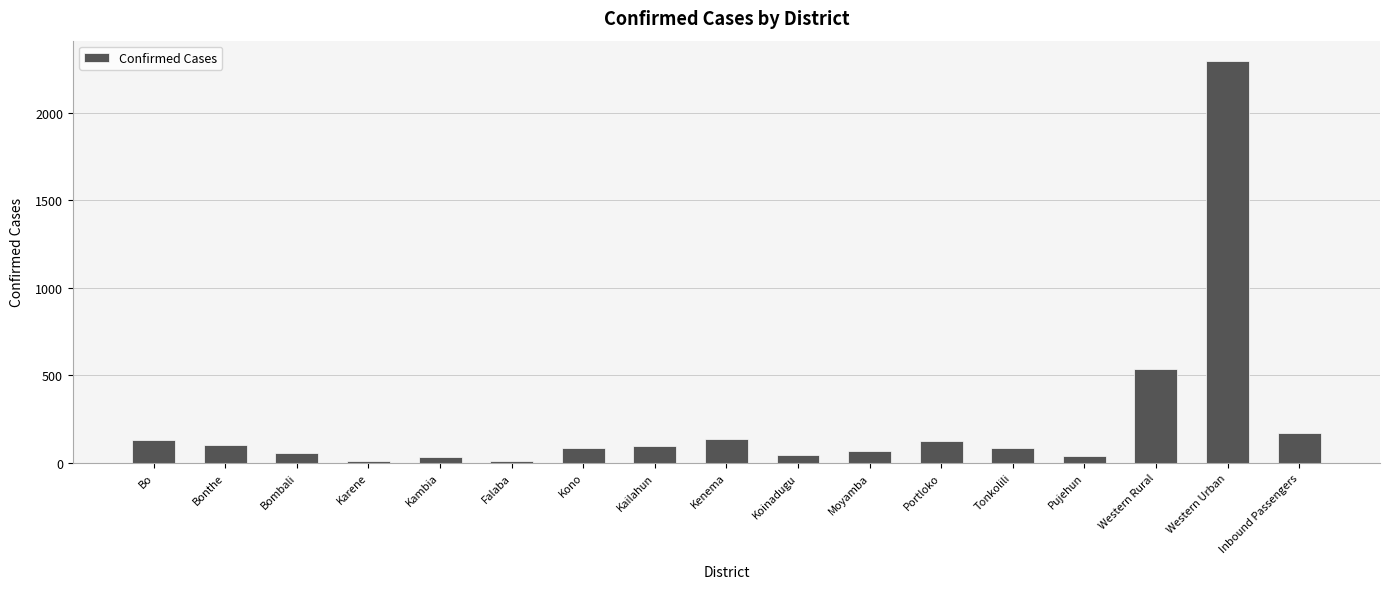

What is the label of the 3rd bar from the right?

Western Rural